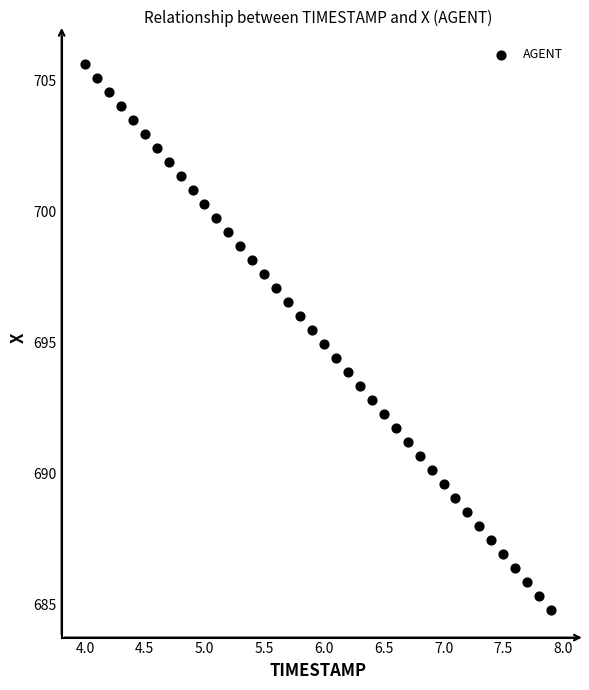

What is the range of X values (max minus min)?

3.9